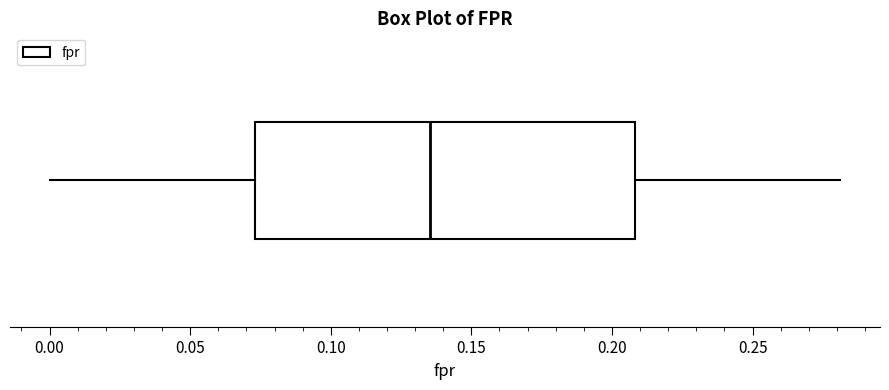

Where does the median line of the box sit on the x-axis? The values are not printed on the chart, so give them approximately, as read against the axis.

0.135